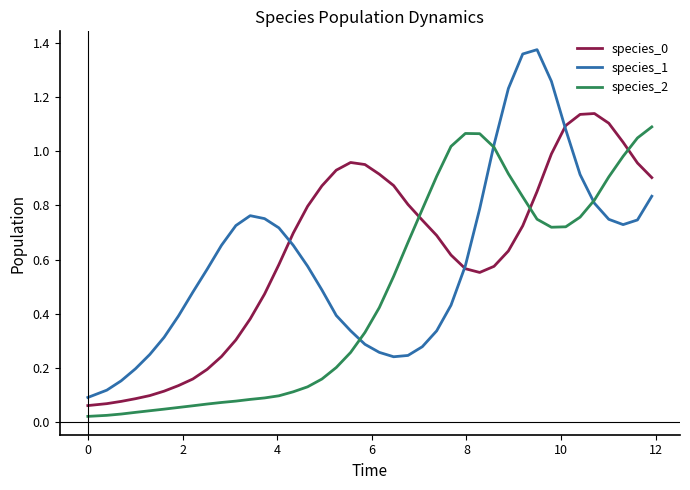

True or false: species_0 and species_2 cross at least once.

True